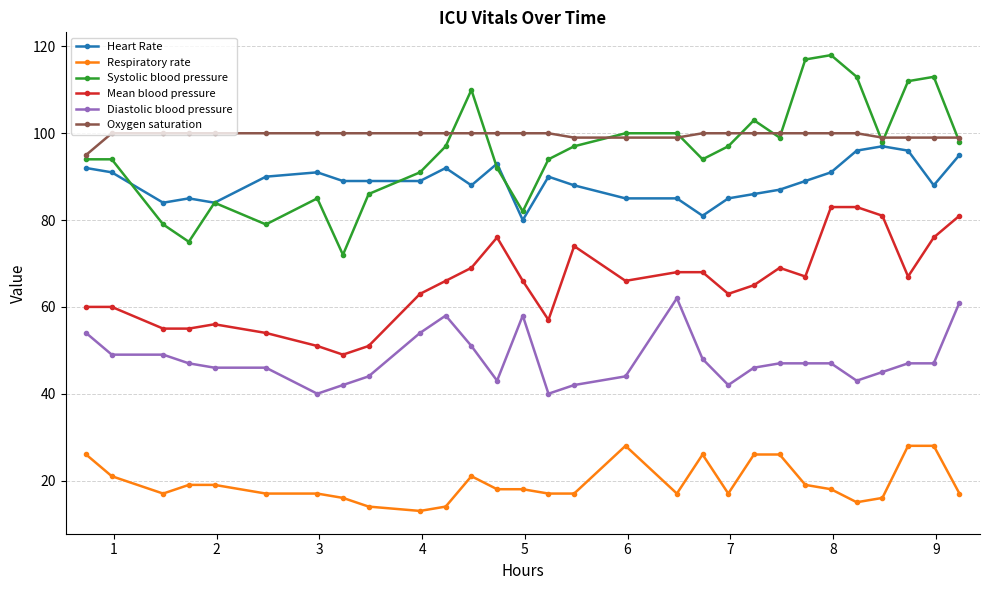

Which series has the widest spread of values?

Systolic blood pressure